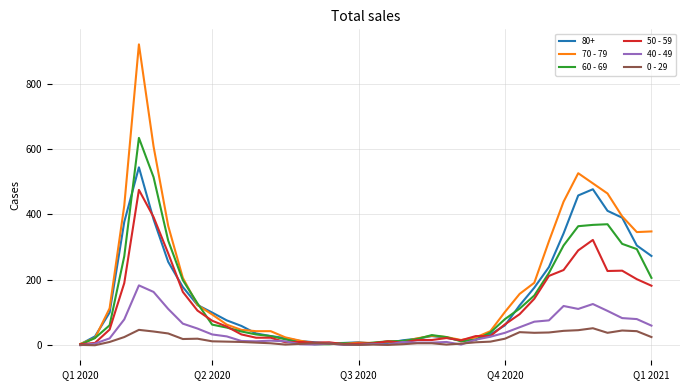

What are all the series names shown in the legend?

80+, 70 - 79, 60 - 69, 50 - 59, 40 - 49, 0 - 29